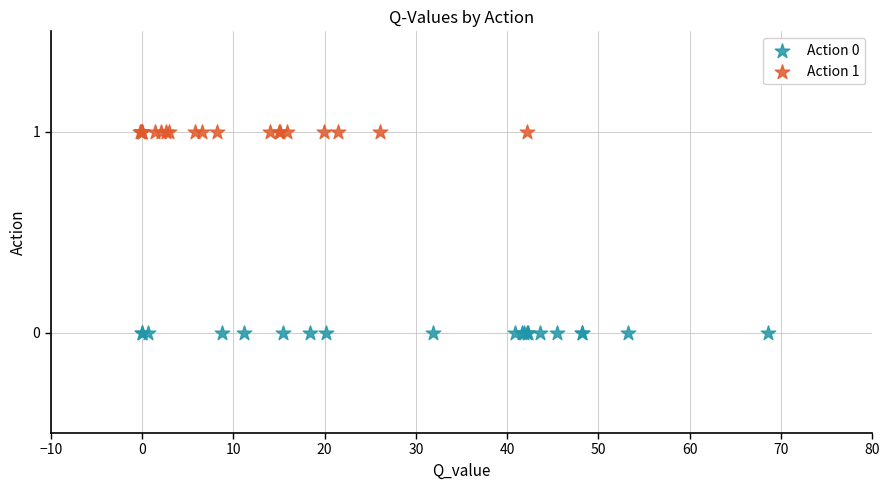

Which series reaches the maximum Y coordinate?

Action 1